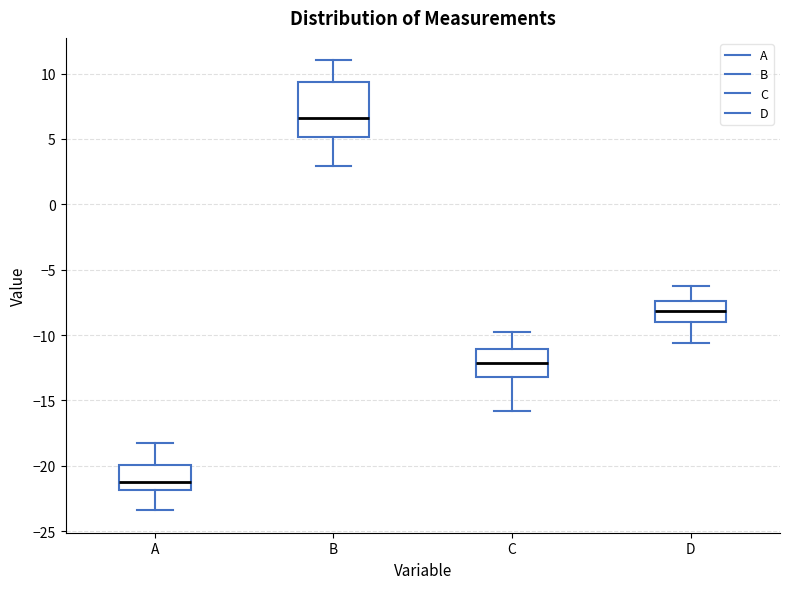

Reading left to right, transcribe this box plot: for each box, give where its median line is, the range the box spans, and where its two whiskers end, as read against the y-axis. The values are not printed on the chart, so give them approximately, as read against the axis.

A: median -21.0, box -22.0 to -20.0, whiskers -23.5 to -18.0
B: median 6.5, box 5.0 to 9.5, whiskers 3.0 to 11.0
C: median -12.0, box -13.0 to -11.0, whiskers -16.0 to -10.0
D: median -8.0, box -9.0 to -7.5, whiskers -10.5 to -6.5